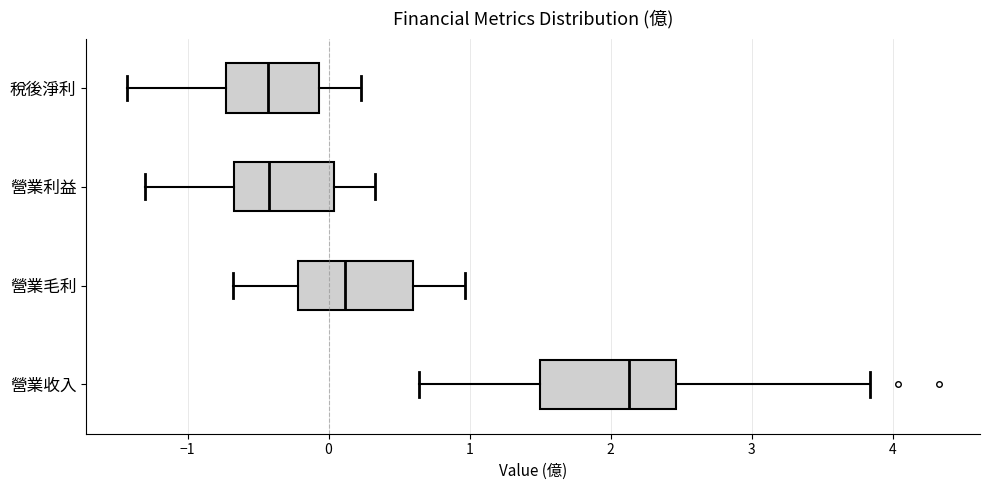

Where does the left whisker of the box for 營業利益 end on the x-axis? The values are not printed on the chart, so give them approximately, as read against the axis.

-1.3